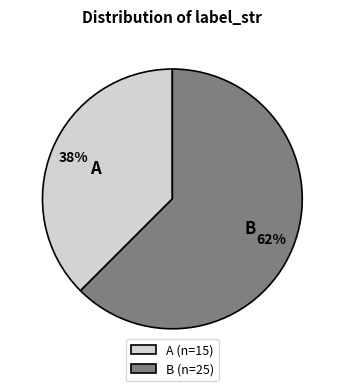

The B slice represents 76% of the pie. True or false?

False